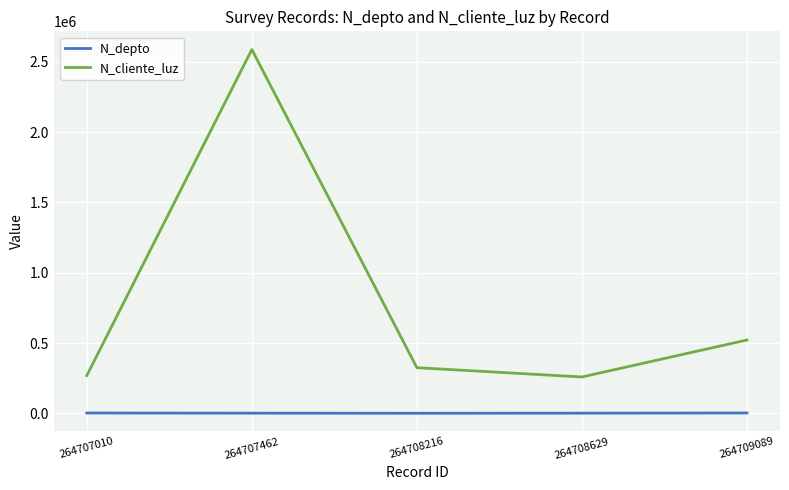

Which series has the widest spread of values?

N_cliente_luz